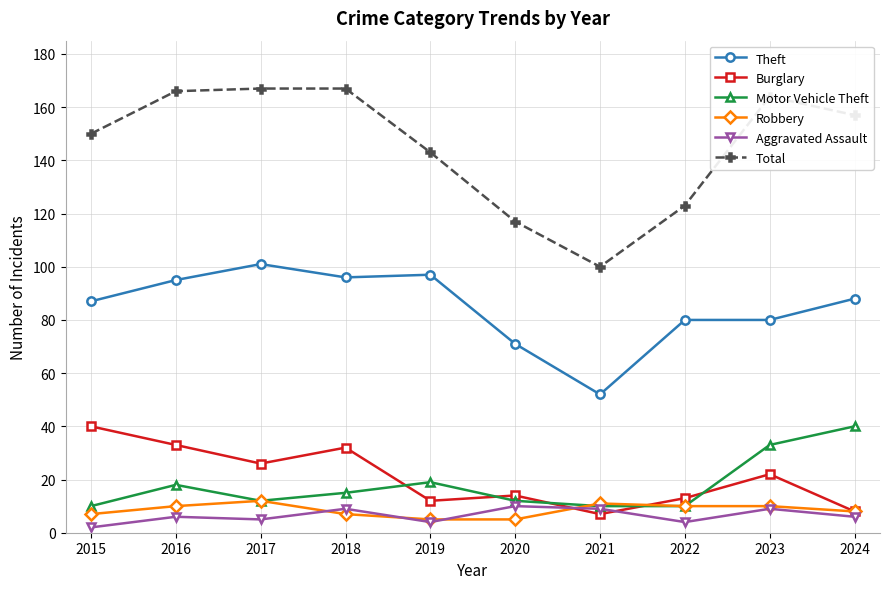

Reading left to right, list all the values displayed in this chart.

Theft: 2015=87	2016=95	2017=101	2018=96	2019=97	2020=71	2021=52	2022=80	2023=80	2024=88
Burglary: 2015=40	2016=33	2017=26	2018=32	2019=12	2020=14	2021=7	2022=13	2023=22	2024=8
Motor Vehicle Theft: 2015=10	2016=18	2017=12	2018=15	2019=19	2020=12	2021=10	2022=10	2023=33	2024=40
Robbery: 2015=7	2016=10	2017=12	2018=7	2019=5	2020=5	2021=11	2022=10	2023=10	2024=8
Aggravated Assault: 2015=2	2016=6	2017=5	2018=9	2019=4	2020=10	2021=9	2022=4	2023=9	2024=6
Total: 2015=150	2016=166	2017=167	2018=167	2019=143	2020=117	2021=100	2022=123	2023=164	2024=157